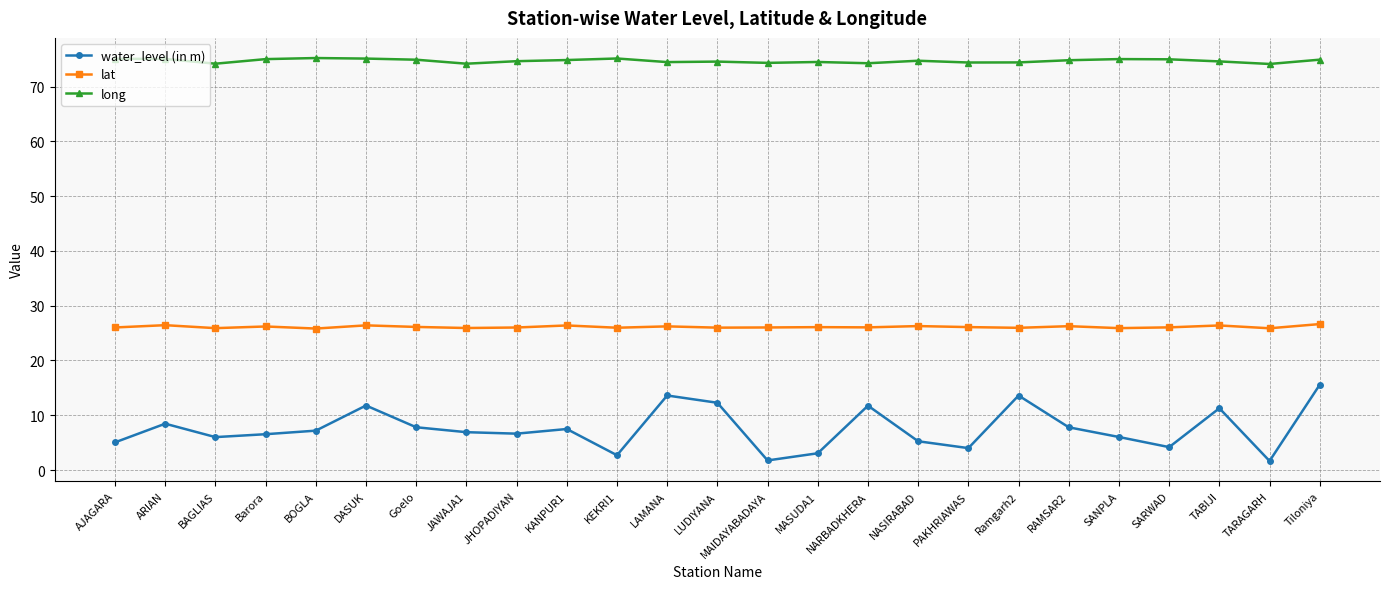

What is the difference between the water_level (in m) values at LUDIYANA and KEKRI1?

9.6